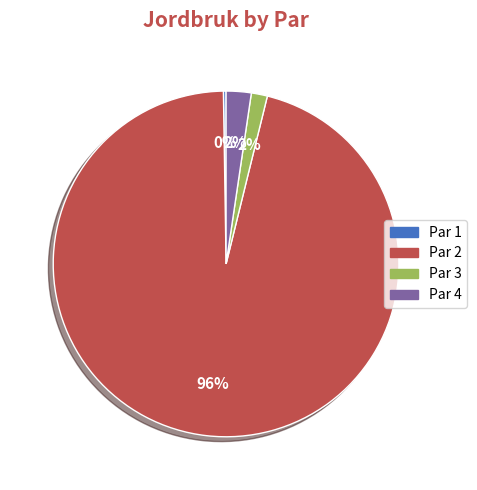

Does any single category account for the majority?

Yes